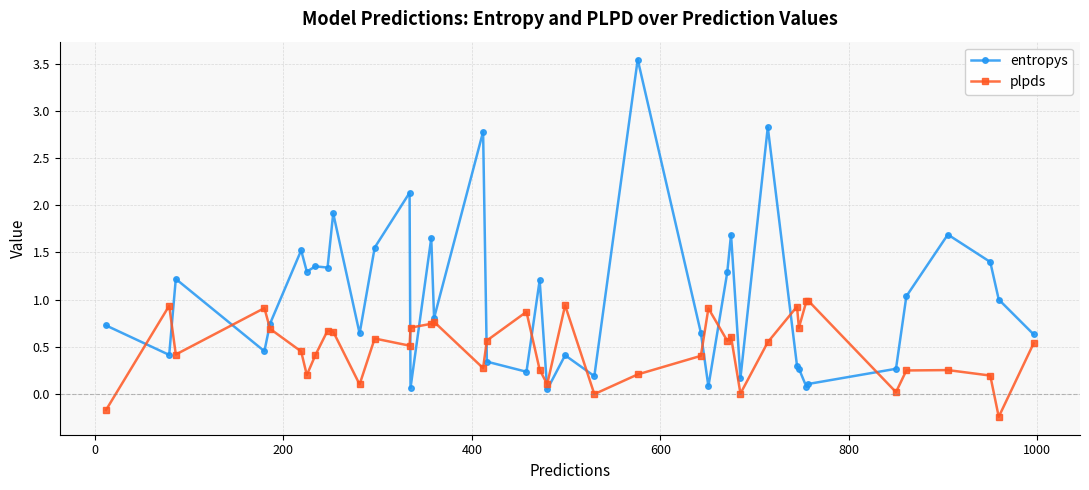

Which series has the largest total across all categories?

entropys